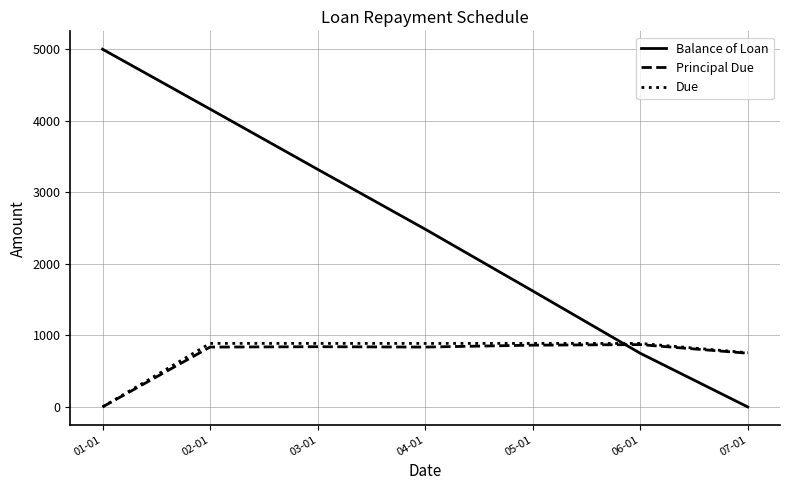

Which series changed the most between 02-01 and 04-01?

Balance of Loan